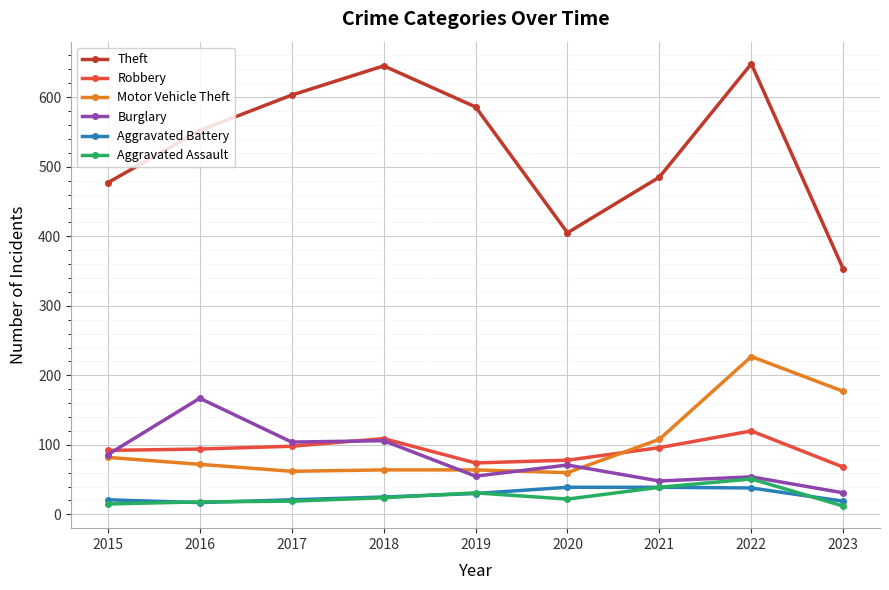

The Aggravated Battery series shows 21 at 2017. True or false?

True